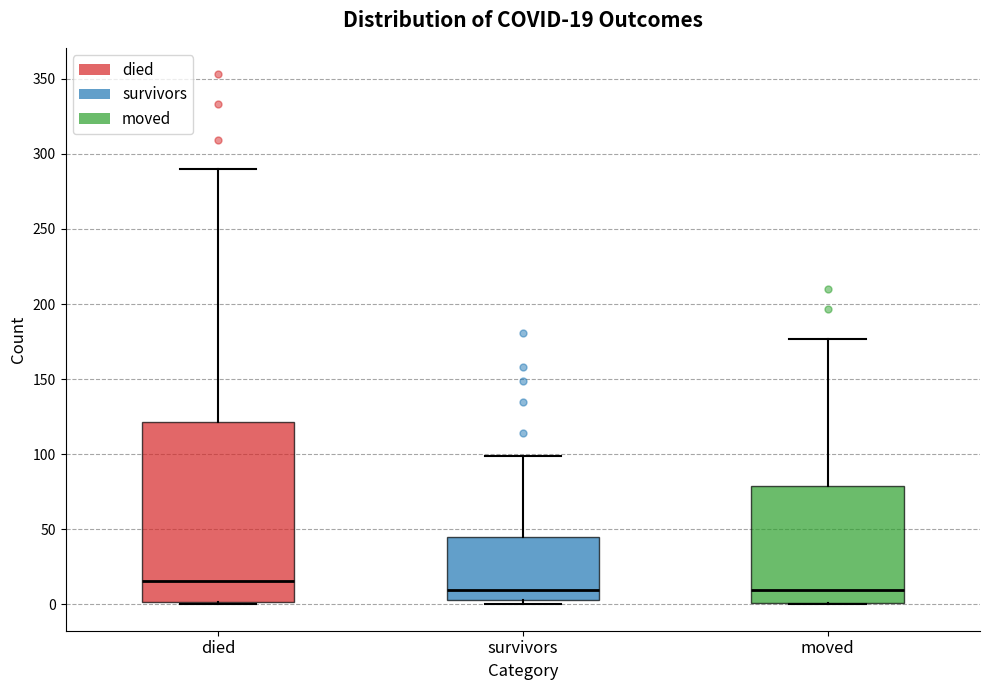

Which box is the tallest, from its lower edge to its upper edge?

died